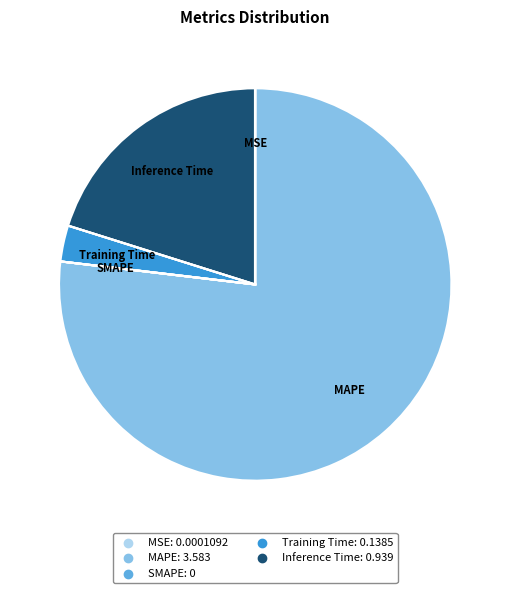

What is the largest slice in the pie chart?

MAPE